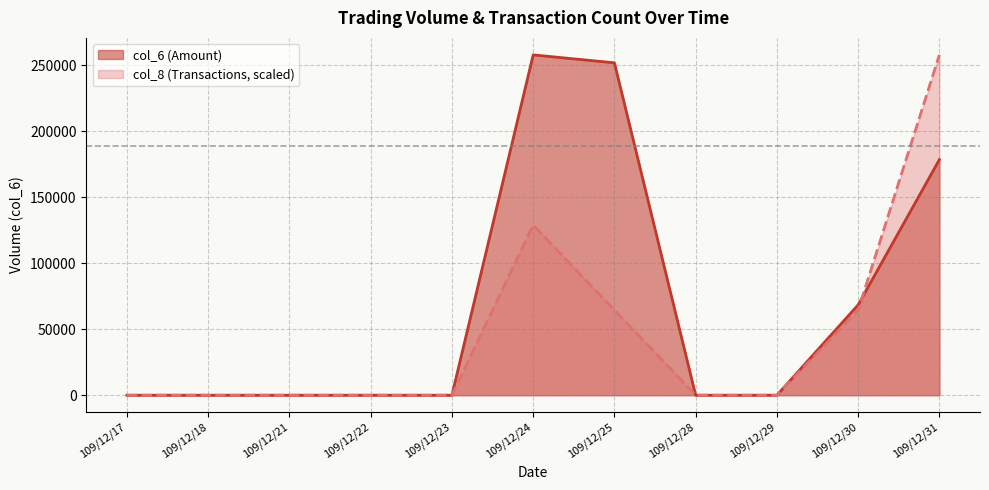

Rank the series by their maximum value, from lowest to highest.

col_6, col_8